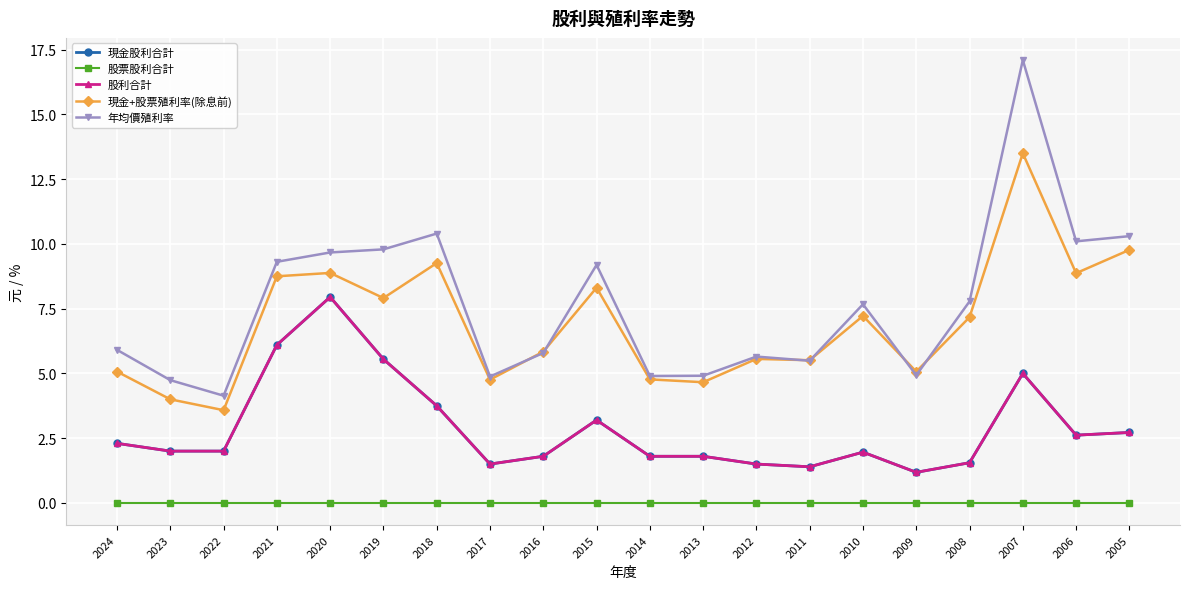

What is the minimum value for 現金+股票殖利率(除息前)?

3.6